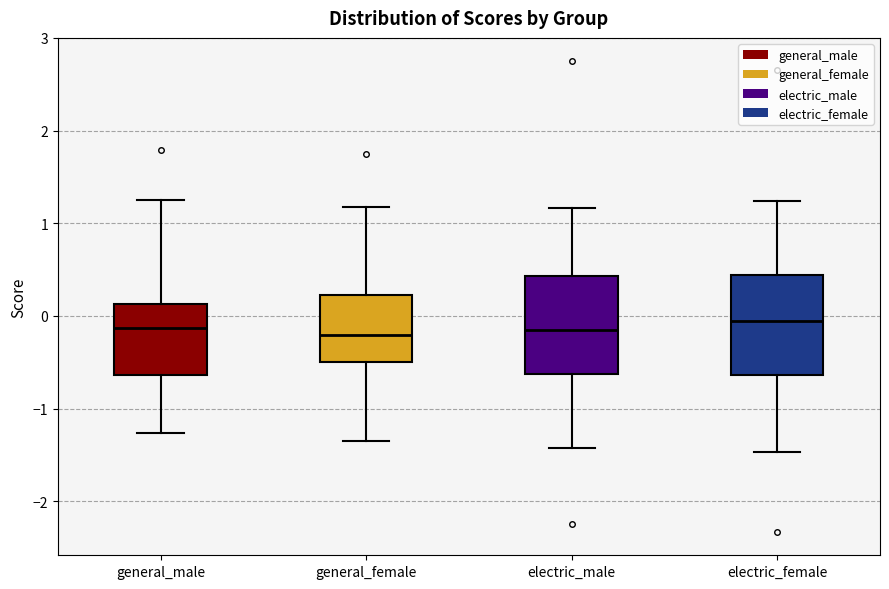

Where does the median line of the box for general_male sit on the y-axis? The values are not printed on the chart, so give them approximately, as read against the axis.

-0.1